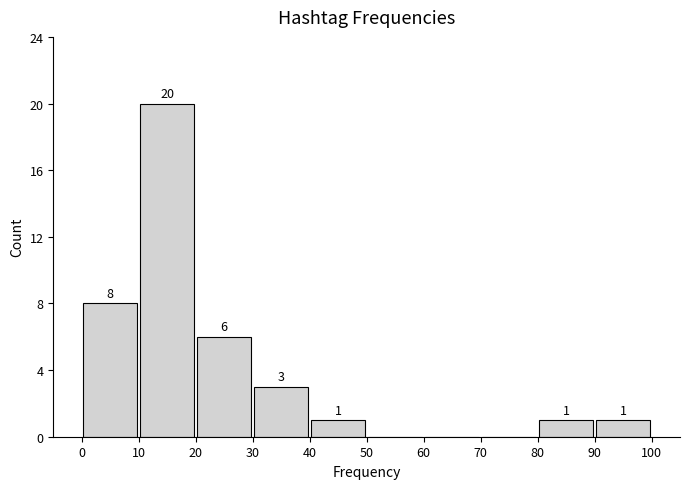

Over which range of the x-axis is the bar tallest?

10 to 20